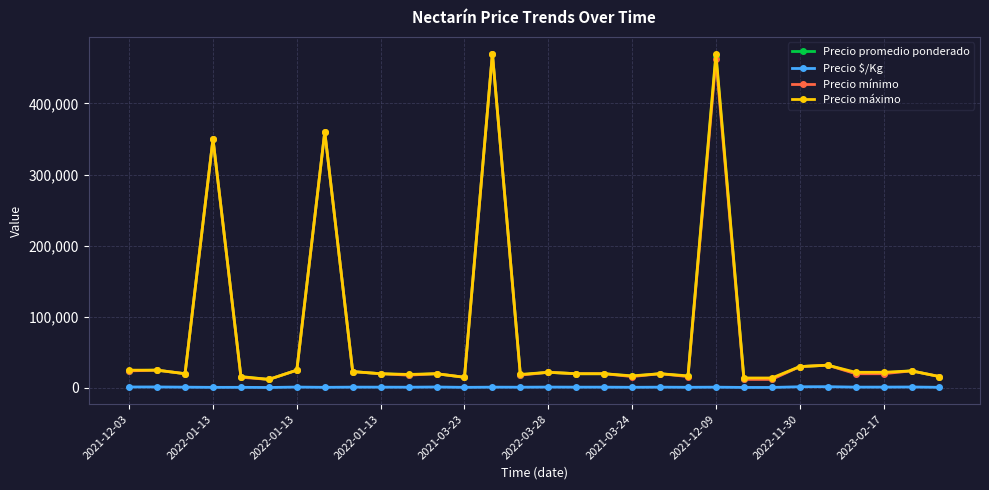

True or false: Precio mínimo and Precio $/Kg cross at least once.

False